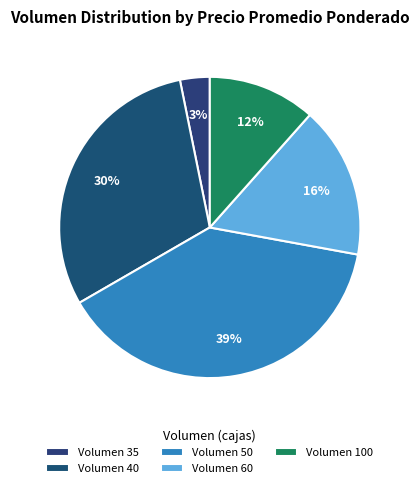

Which slice is the smallest?

Volumen 35